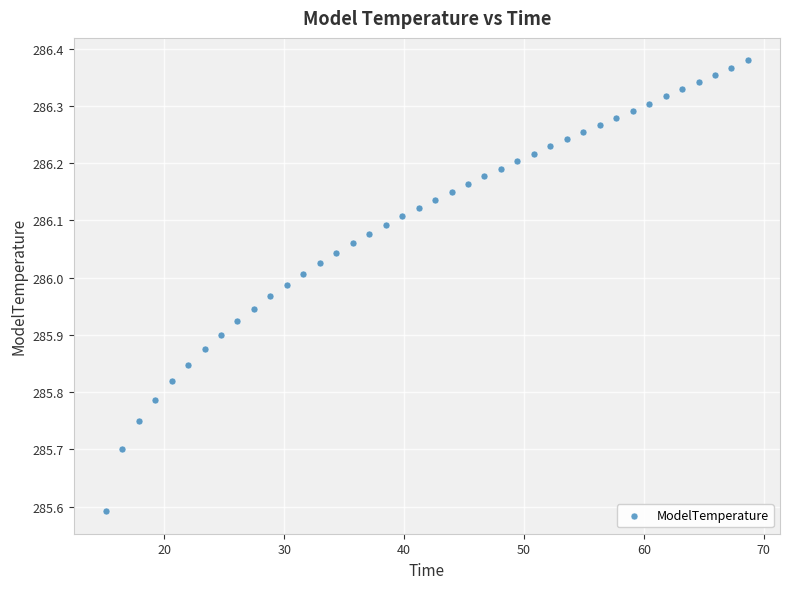

What is the range of Y values (max minus min)?

0.8